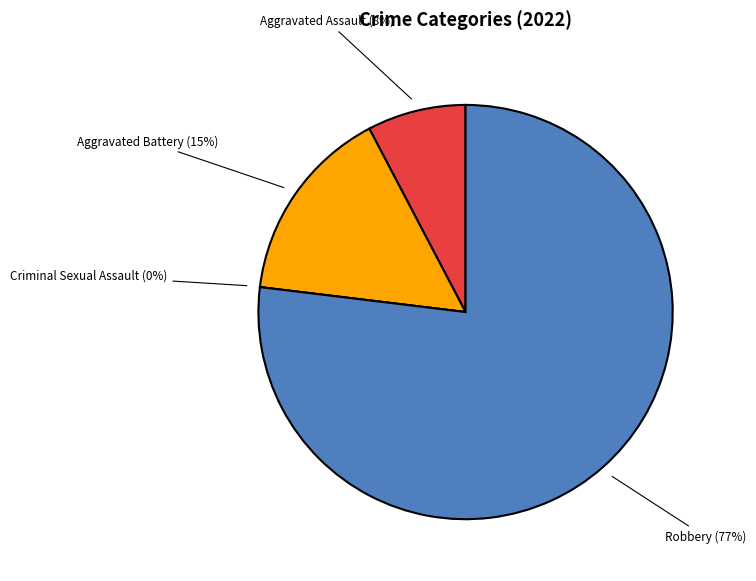

What percentage is the Aggravated Assault slice, to the nearest percent?

8%